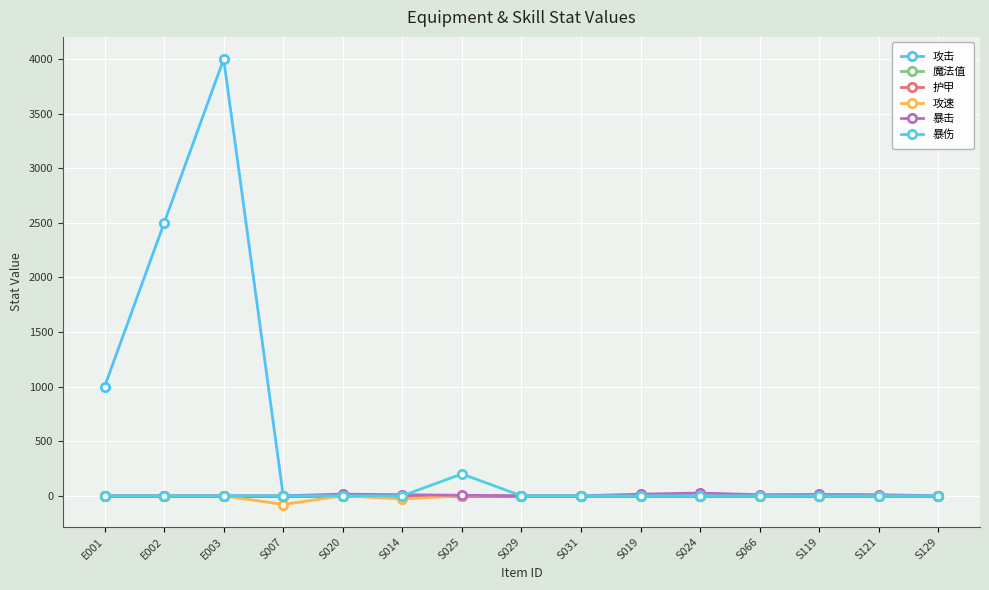

Is this an area chart (filled region under the line)?

No